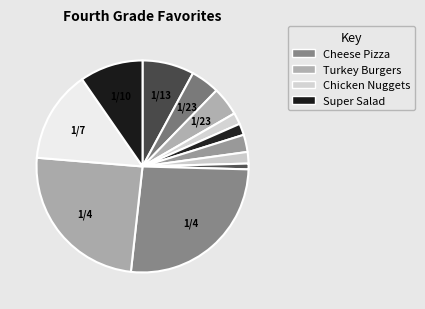

How many segments does this pie chart have?

12